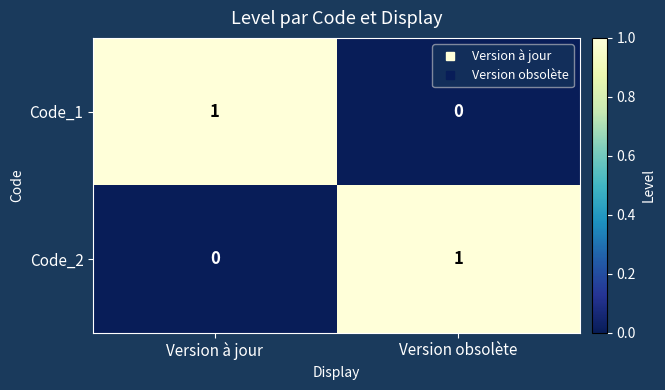

Is the value of Code_1 at Version obsolète greater than the value of Code_2 at Version obsolète?

No